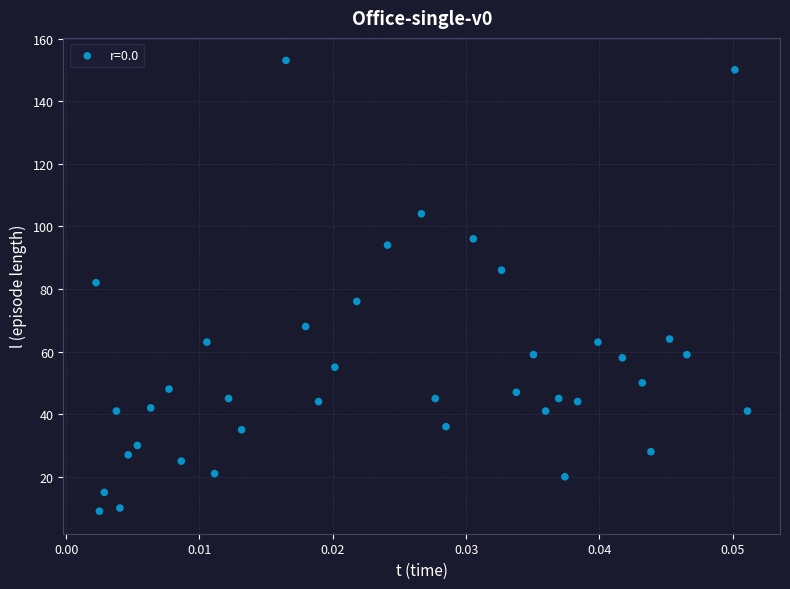

What is the range of Y values (max minus min)?

144